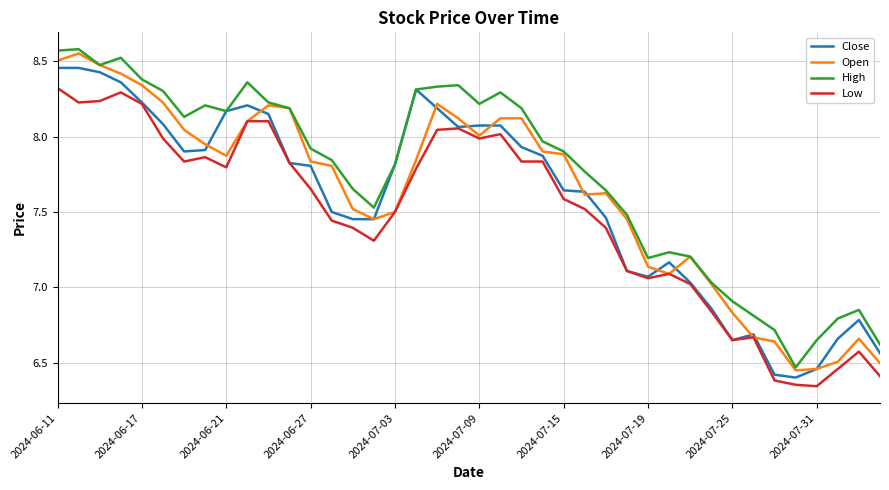

Is this an area chart (filled region under the line)?

No